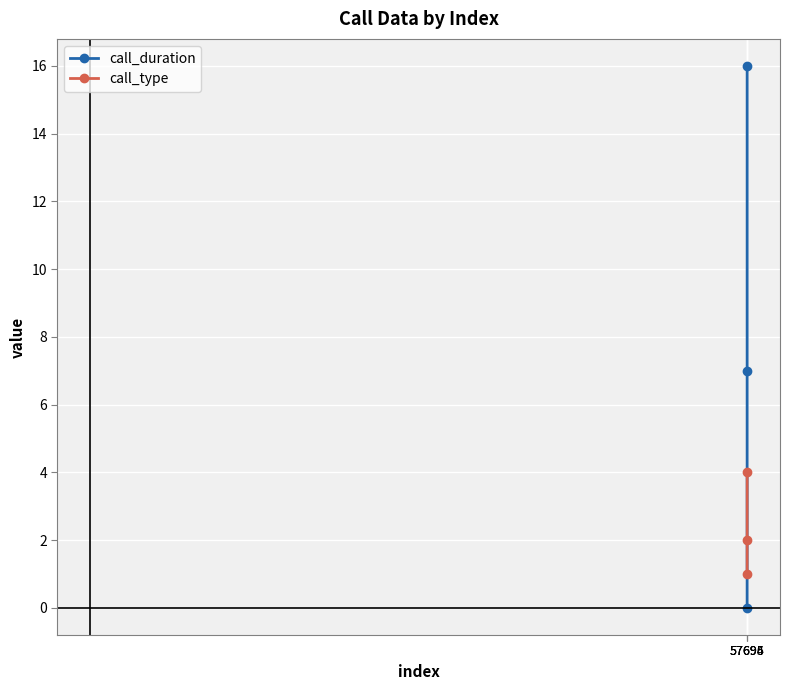

Which series has the largest total across all categories?

call_duration